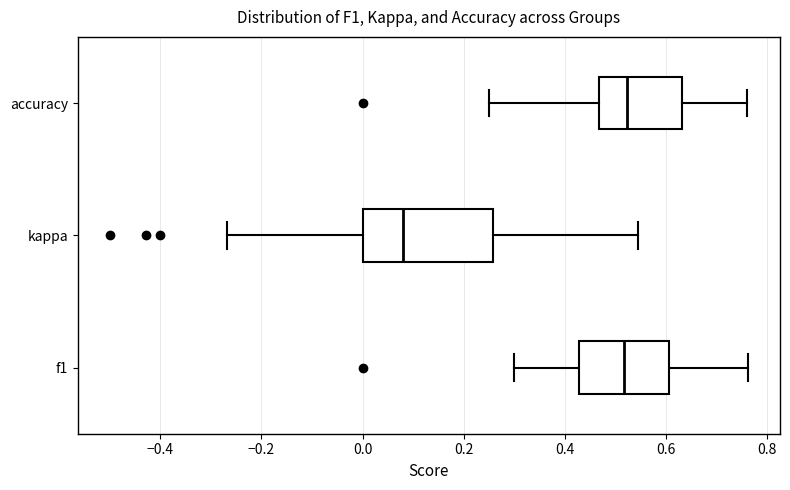

Reading bottom to top, transcribe this box plot: for each box, give where its median line is, the range the box spans, and where its two whiskers end, as read against the x-axis. The values are not printed on the chart, so give them approximately, as read against the axis.

f1: median 0.52, box 0.42 to 0.60, whiskers 0.30 to 0.76
kappa: median 0.08, box 0.00 to 0.26, whiskers -0.26 to 0.54
accuracy: median 0.52, box 0.46 to 0.64, whiskers 0.26 to 0.76